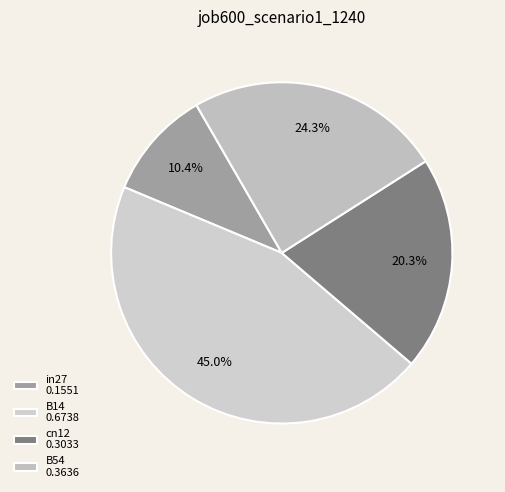

How many slices are in this pie chart?

4